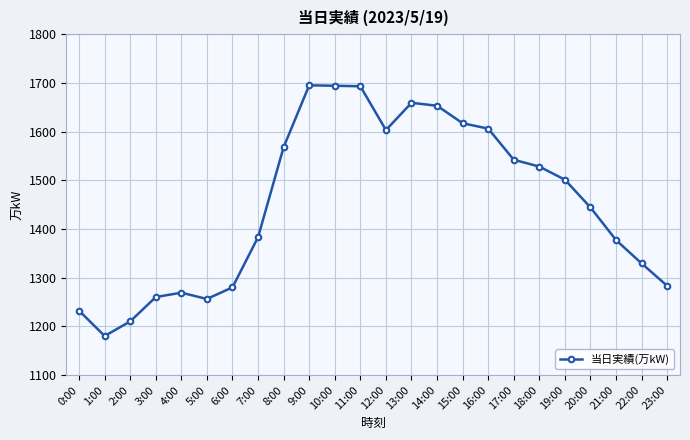

What is the maximum value shown in the chart?

1695